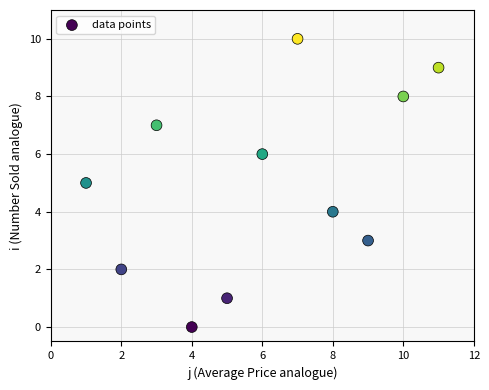

What is the range of Y values (max minus min)?

10